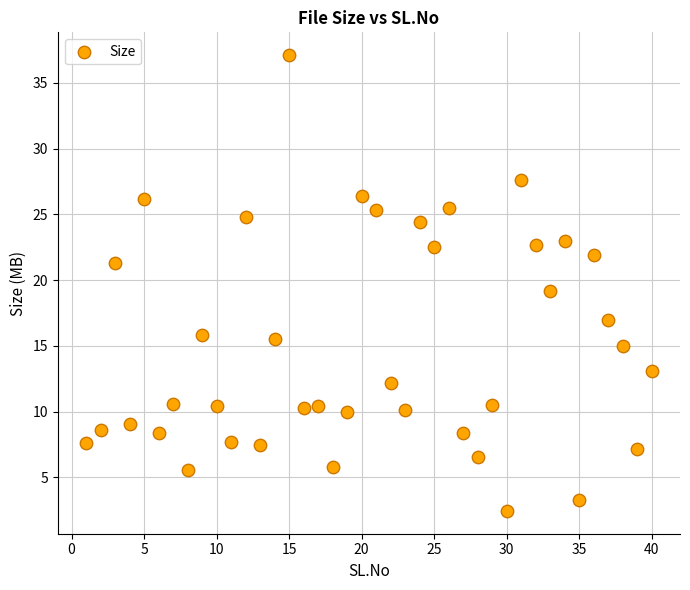

What is the range of X values (max minus min)?

39.0